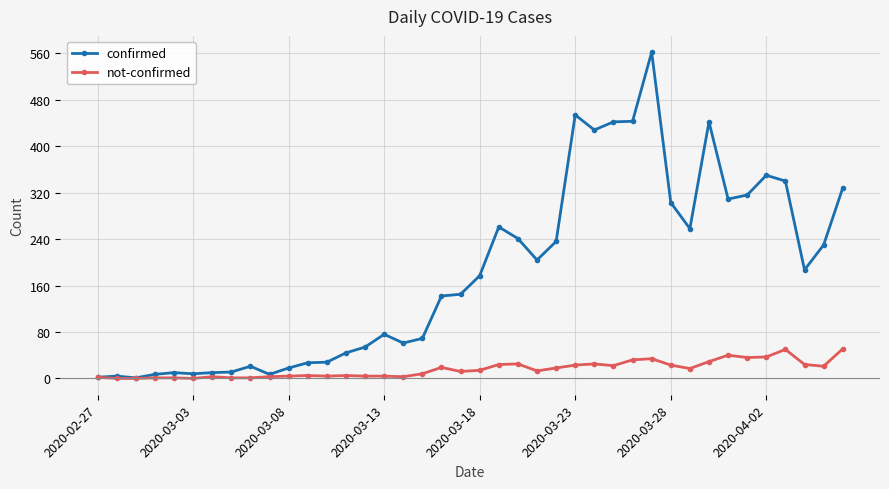

Which series has the largest total across all categories?

confirmed